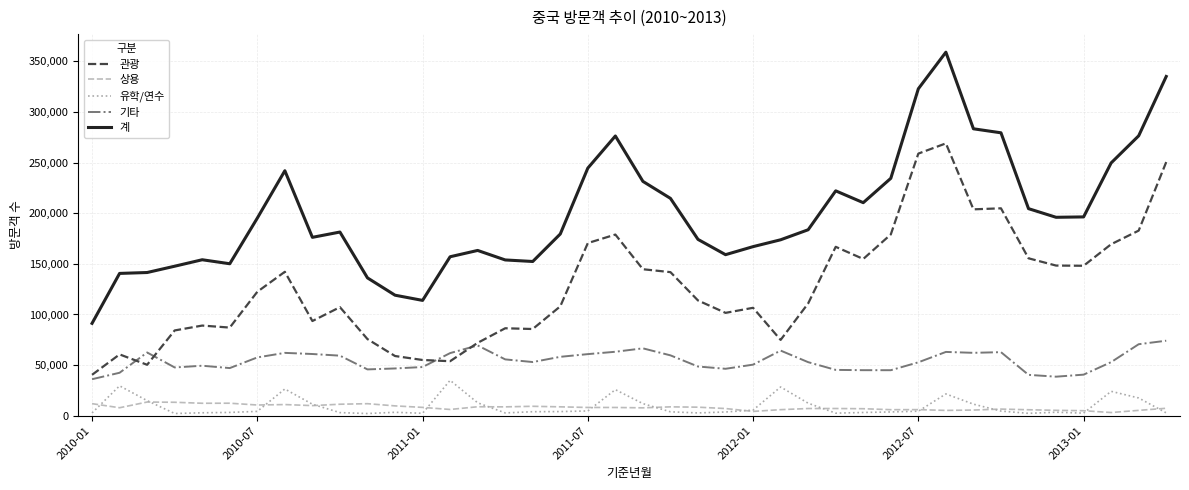

True or false: 유학/연수 and 계 intersect in this chart.

False